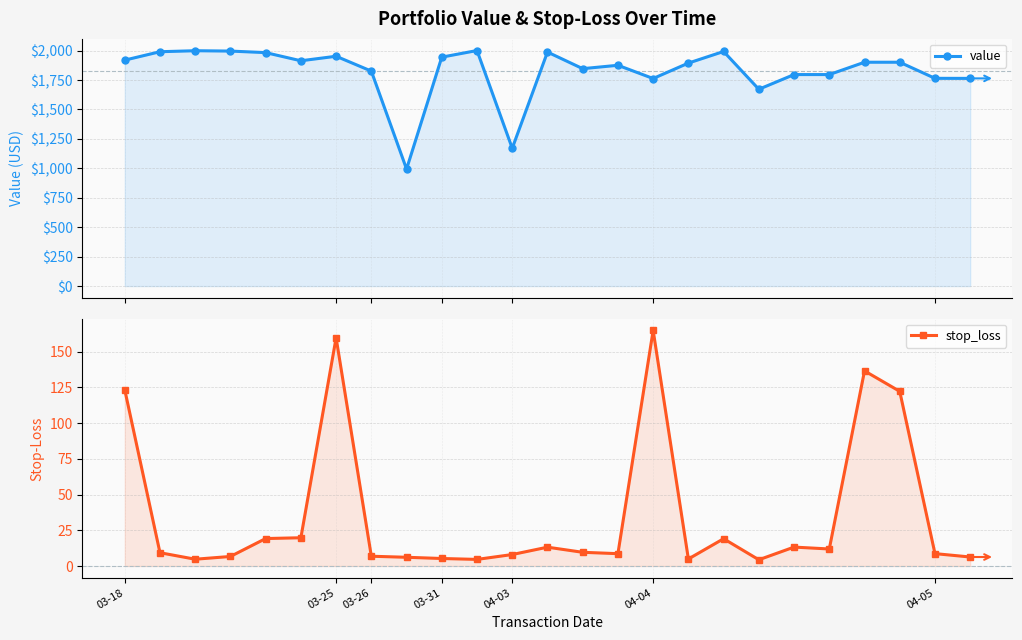

At how many categories does at least one series exceed 456?

25